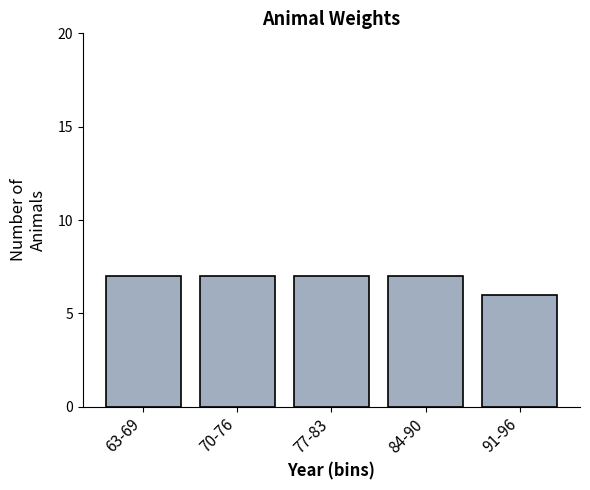

Reading right to left, transcribe all the data shown in this chart.

91-96=6	84-90=7	77-83=7	70-76=7	63-69=7